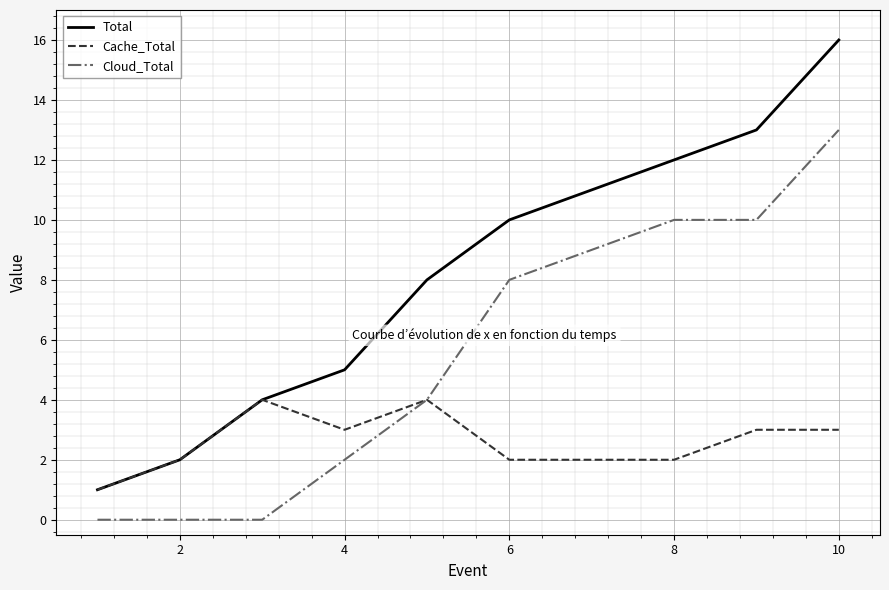

Rank the series by their maximum value, from lowest to highest.

Cache_Total, Cloud_Total, Total